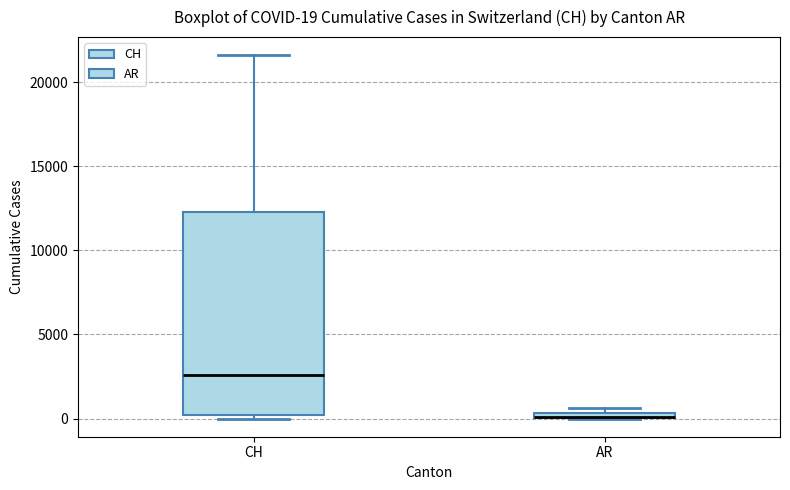

Comparing the boxes themselves (not the whiskers), which one is the tallest?

CH